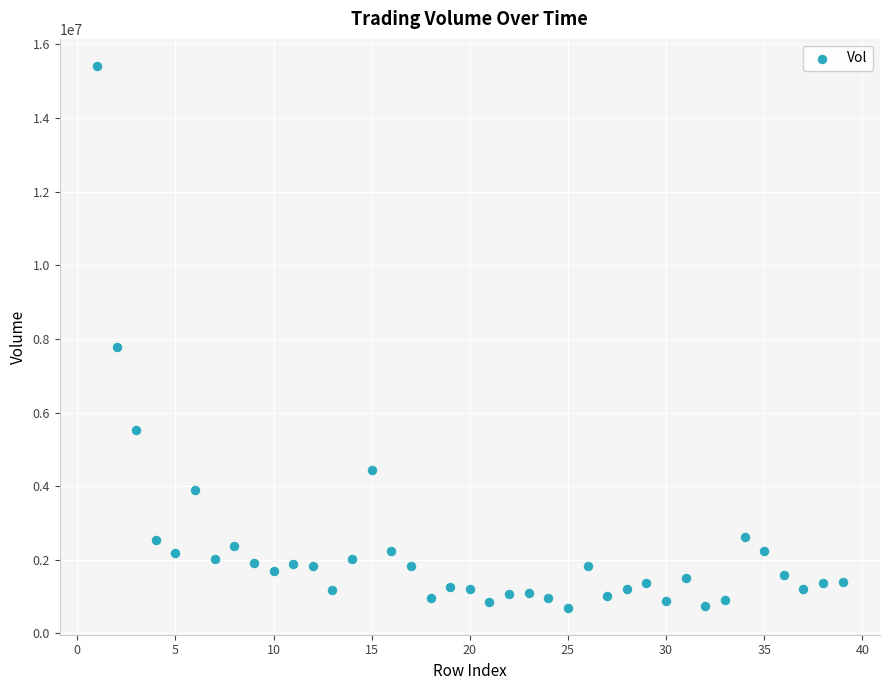

What is the range of Y values (max minus min)?

14716595